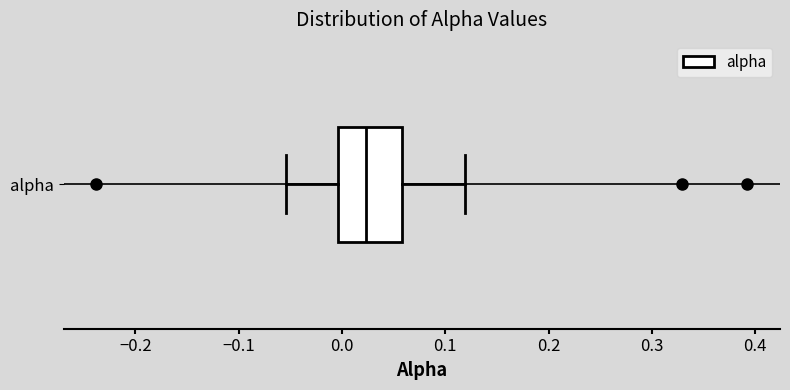

Read this box plot against the x-axis: the position of the median line, the range covered by the box, and the ends of both whiskers. The values are not printed on the chart, so give them approximately, as read against the axis.

median 0.02, box 0.00 to 0.06, whiskers -0.05 to 0.12